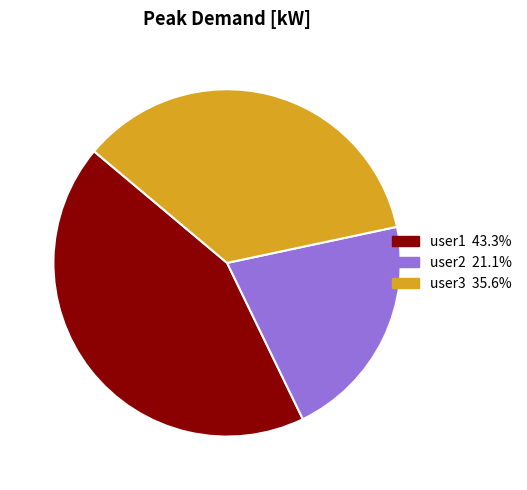

What is the smallest slice in the pie chart?

user2